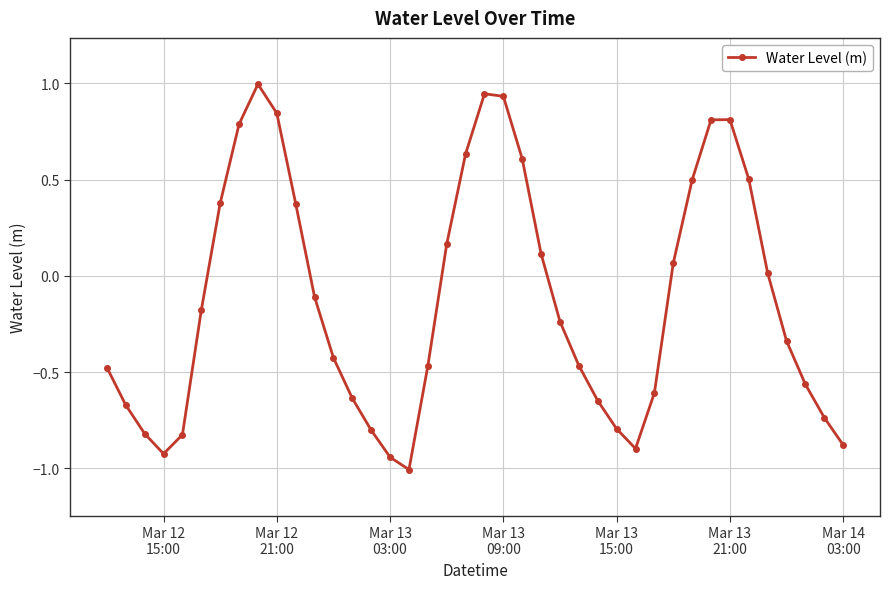

What is the difference between the second highest and minimum values?

2.0